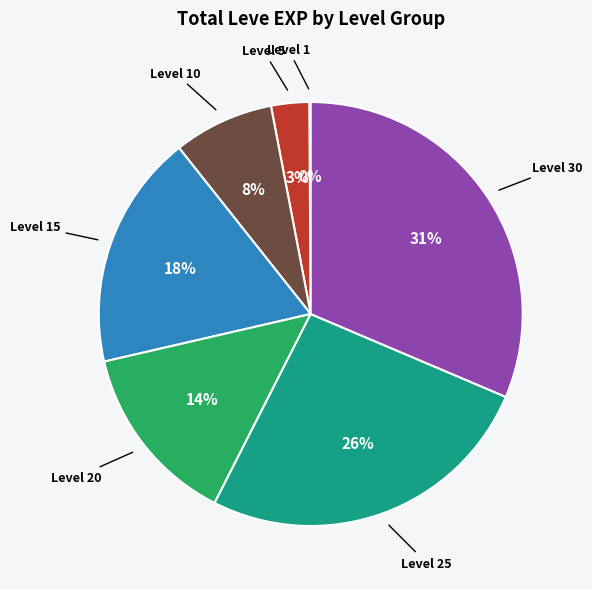

What is the largest slice in the pie chart?

Level 30